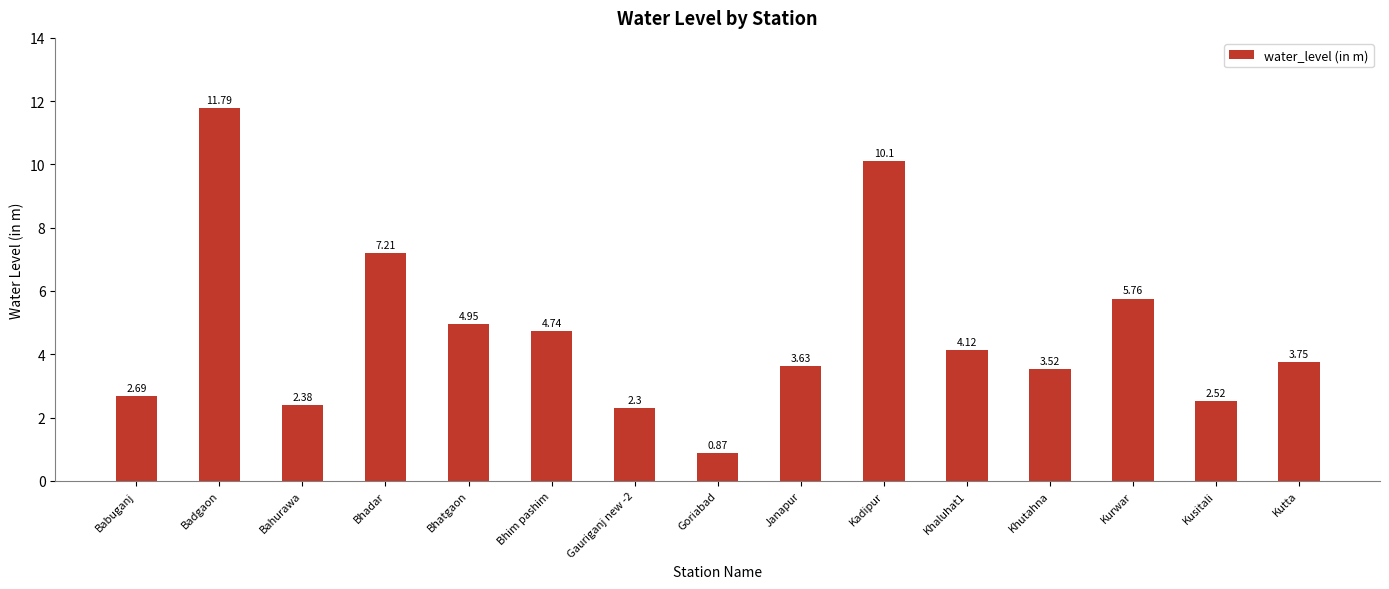

List the labels in order of value, largest first.

Badgaon, Kadipur, Bhadar, Kurwar, Bhatgaon, Bhim pashim, Khaluhat1, Kutta, Janapur, Khutahna, Babuganj, Kusitali, Bahurawa, Gauriganj new -2, Goriabad